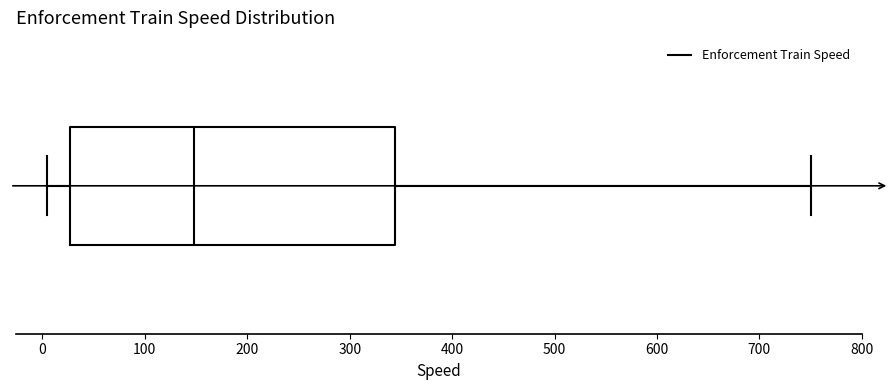

Read this box plot against the x-axis: the position of the median line, the range covered by the box, and the ends of both whiskers. The values are not printed on the chart, so give them approximately, as read against the axis.

median 150, box 30 to 340, whiskers 0 to 750